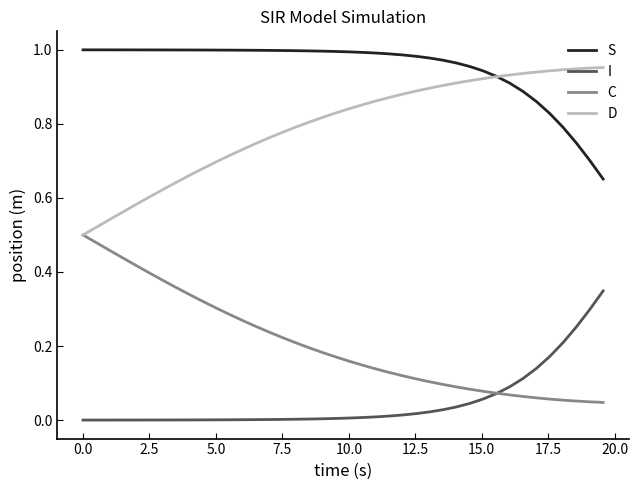

True or false: S and C cross at least once.

False